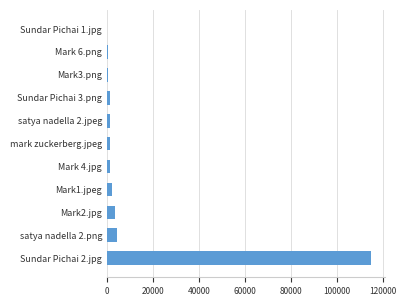

Where is the data nearest to the value 57543?

satya nadella 2.png